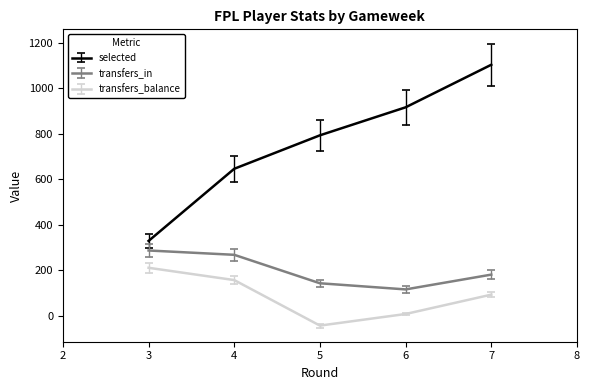

Which series has the widest spread of values?

selected